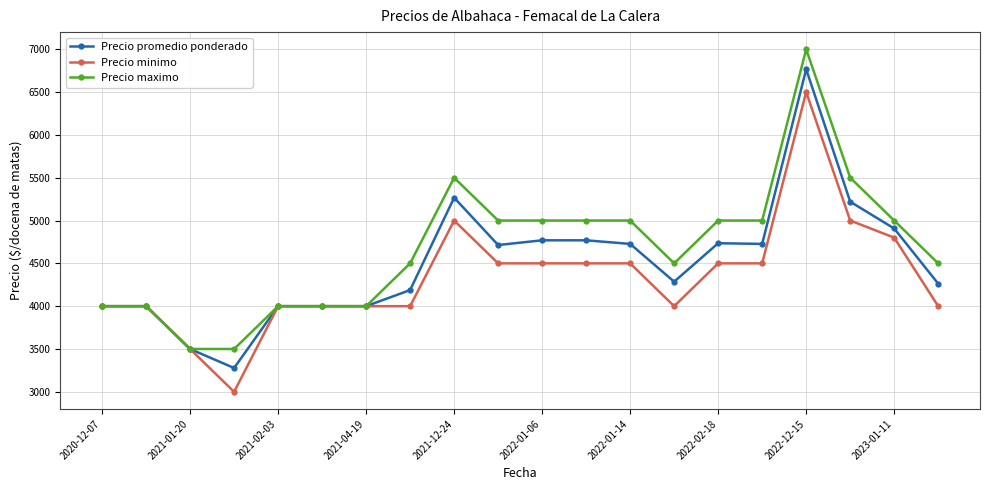

True or false: Precio maximo has more than 0 points higher than both neighbors.

True